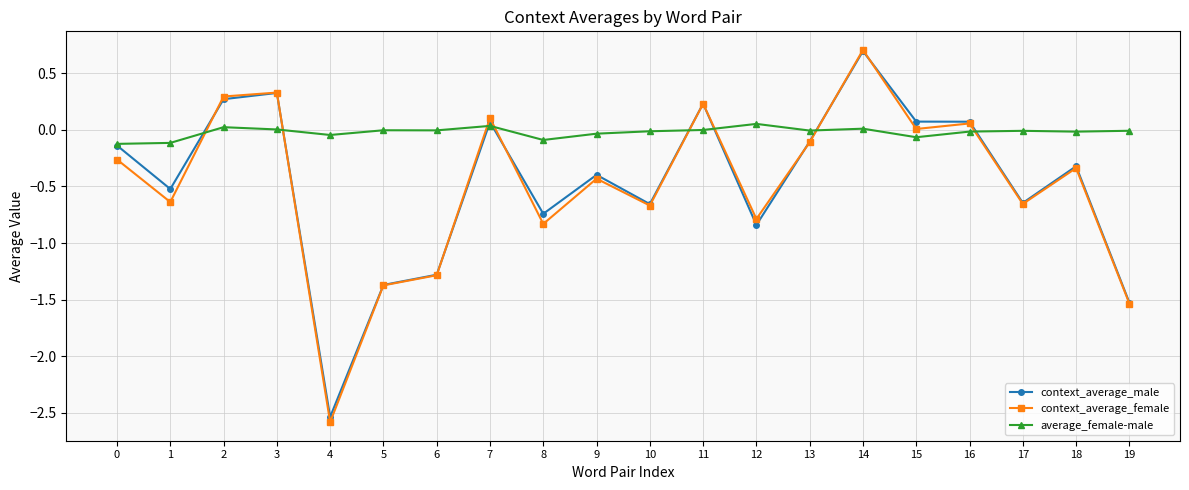

What is the total value across all series at 11?

0.5